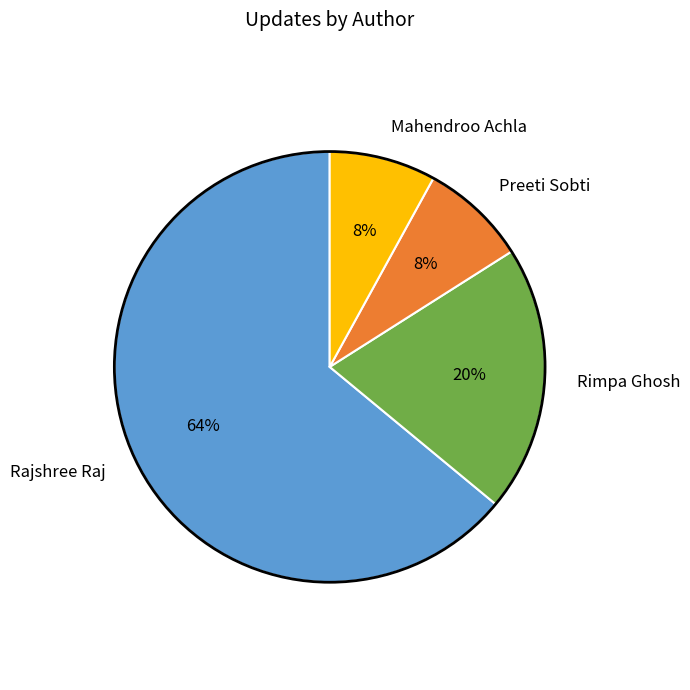

To the nearest percent, what is the difference between the largest and smallest slice percentages?

56%